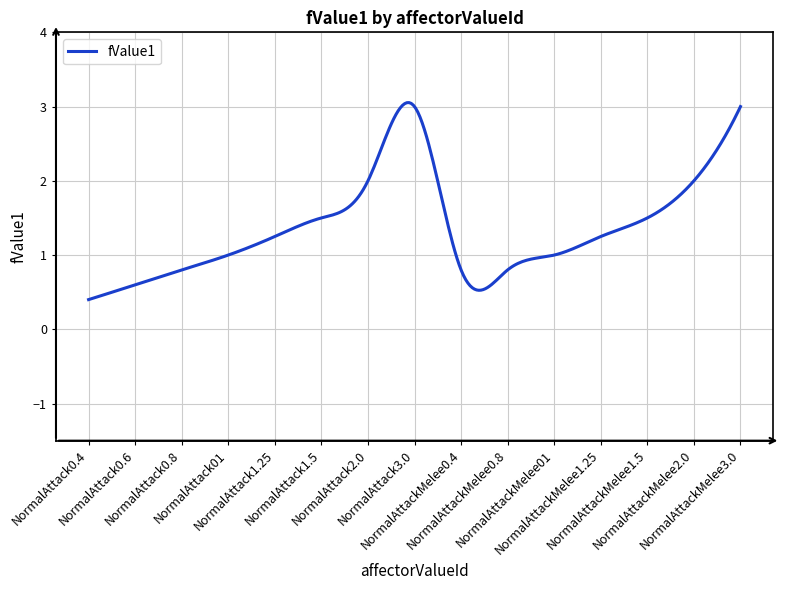

What is the maximum value shown in the chart?

3.1